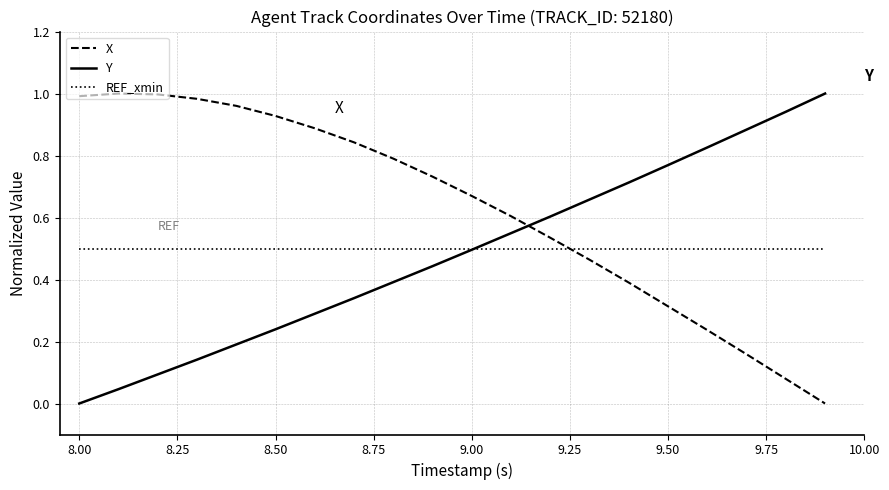

Does the chart display data point markers on the line(s)?

No